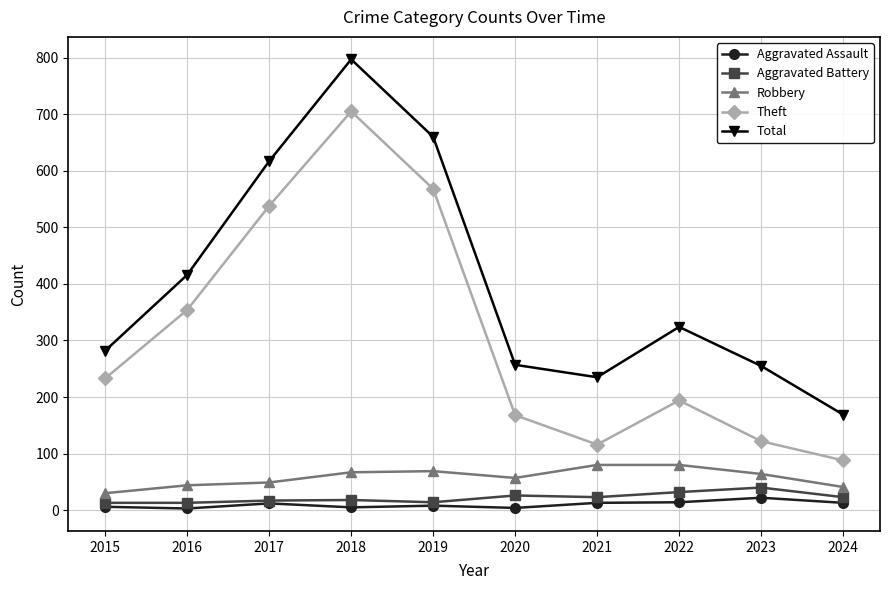

True or false: Aggravated Assault and Total intersect in this chart.

False